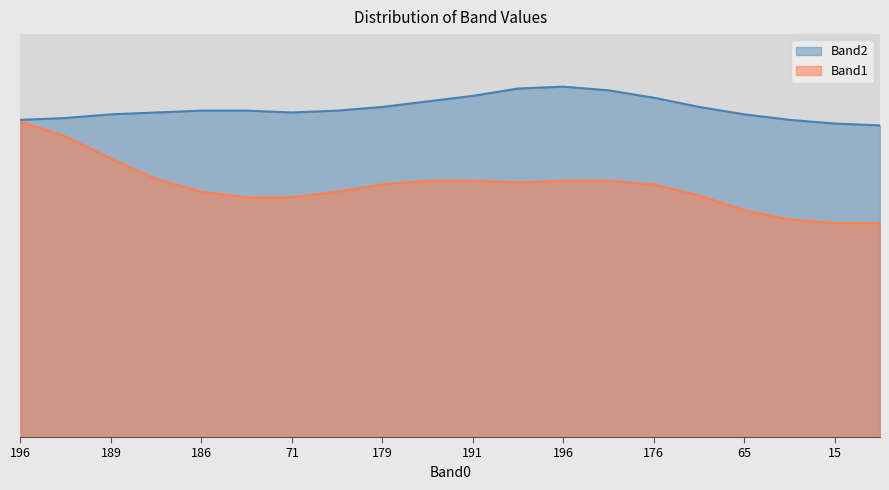

What is the average value of the Band2 series?

179